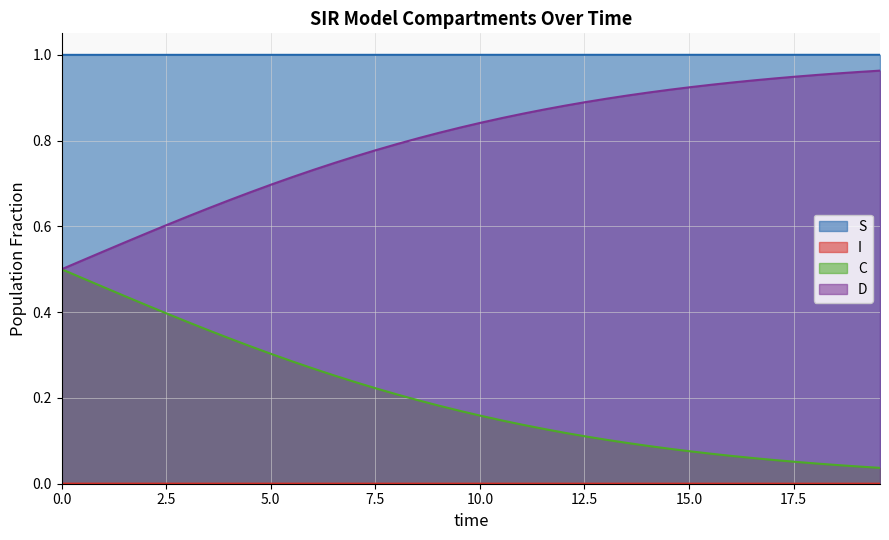

Rank the series by their average value, from lowest to highest.

I, C, D, S